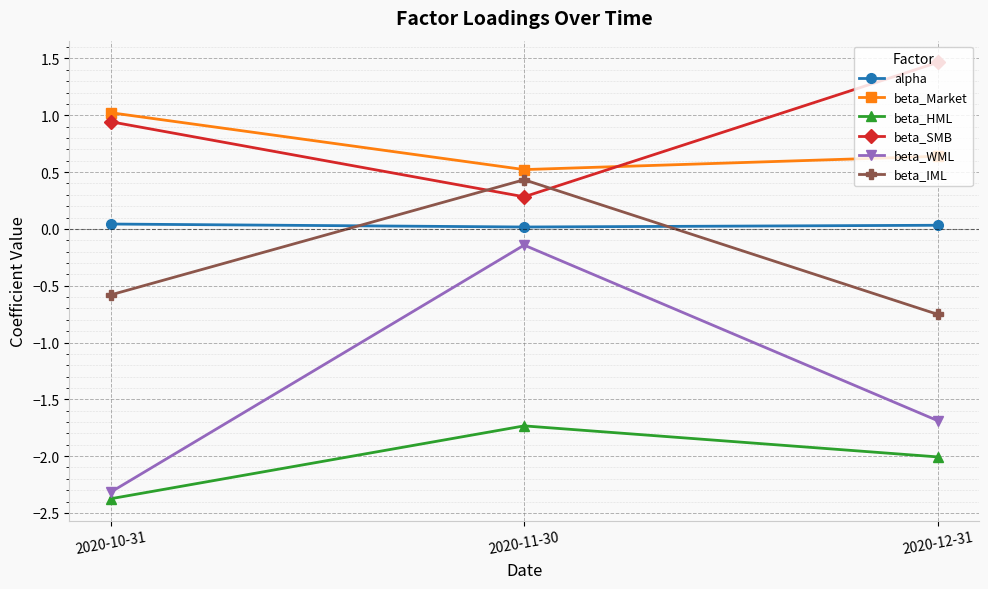

What is the value of the beta_SMB point at the 2nd from the left?

0.3